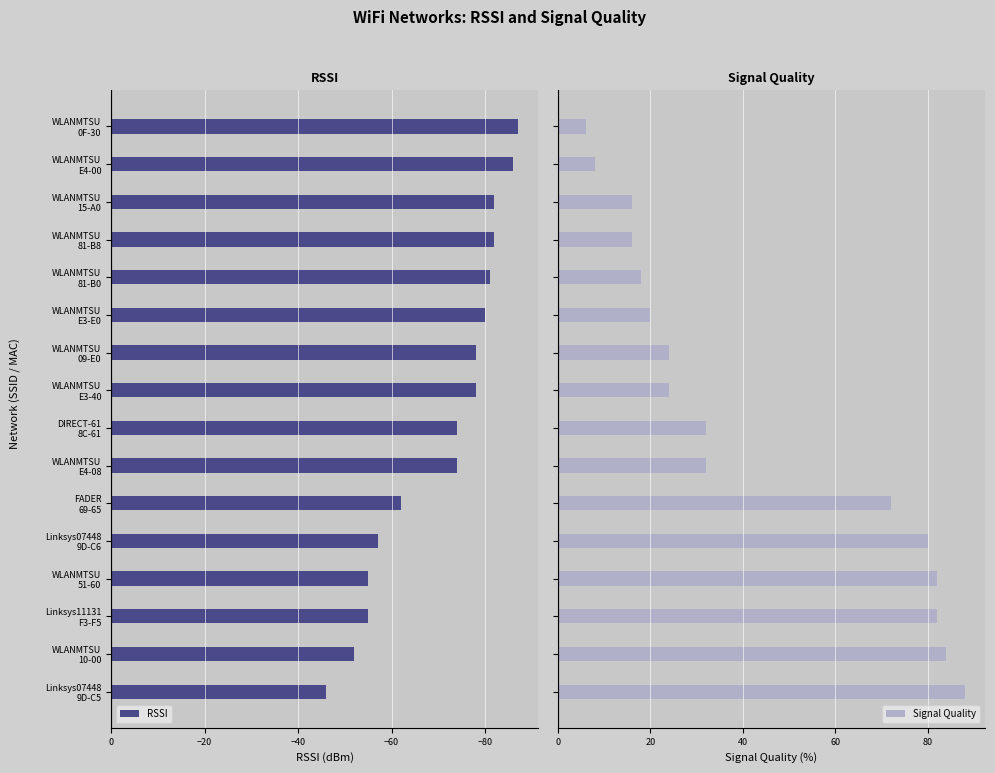

Are the bars horizontal?

Yes